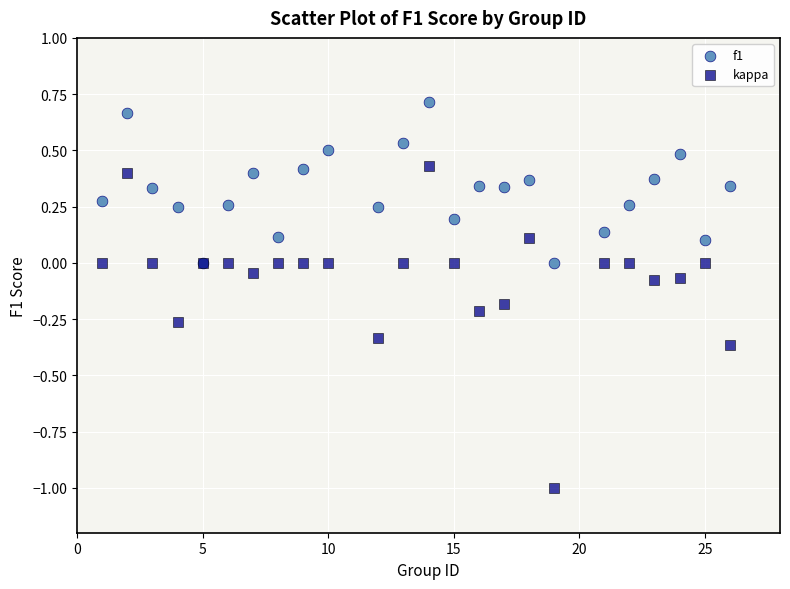

Which series contains the lowest Y value?

kappa